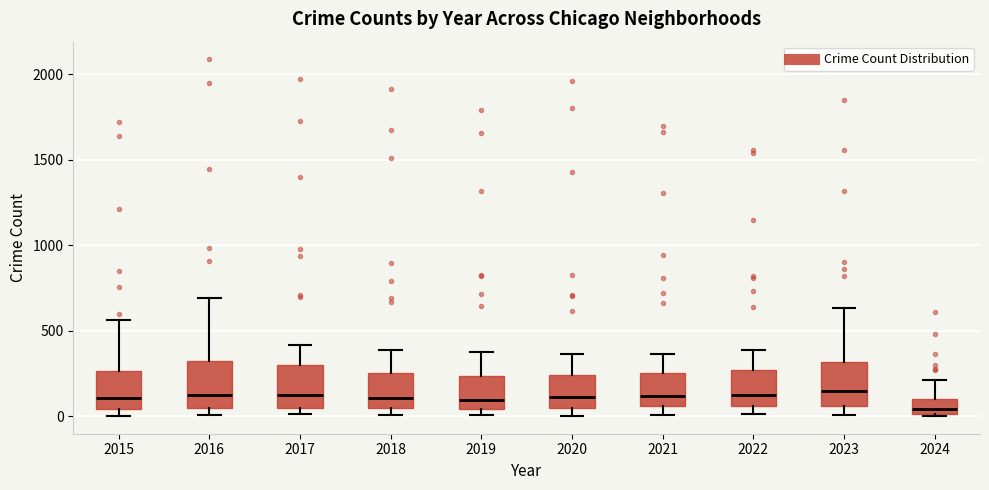

Reading left to right, read every box against the y-axis: the position of its median line, the range the box covers, and the ends of its whiskers. The values are not printed on the chart, so give them approximately, as read against the axis.

2015: median 100, box 50 to 250, whiskers 0 to 550
2016: median 150, box 50 to 300, whiskers 0 to 700
2017: median 100, box 50 to 300, whiskers 0 to 400
2018: median 100, box 50 to 250, whiskers 0 to 400
2019: median 100, box 50 to 250, whiskers 0 to 400
2020: median 100, box 50 to 250, whiskers 0 to 350
2021: median 100, box 50 to 250, whiskers 0 to 350
2022: median 100, box 50 to 250, whiskers 0 to 400
2023: median 150, box 50 to 300, whiskers 0 to 650
2024: median 50, box 0 to 100, whiskers 0 to 200